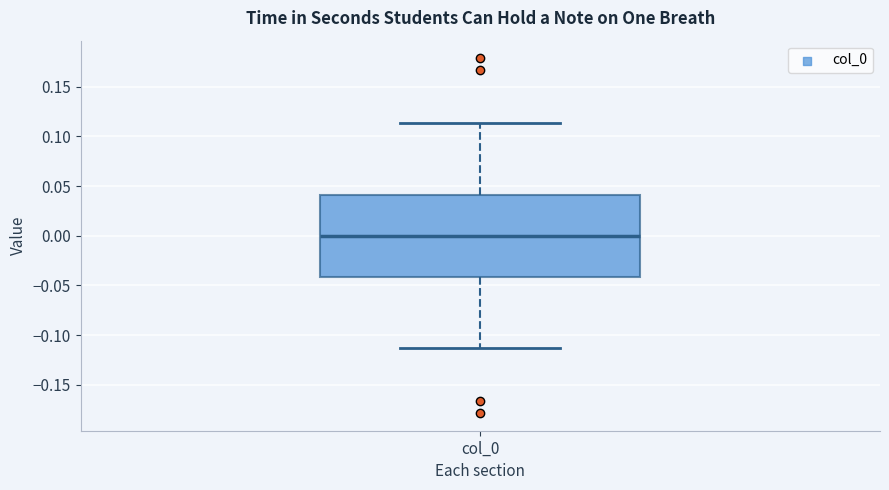

Read this box plot against the y-axis: the position of the median line, the range covered by the box, and the ends of both whiskers. The values are not printed on the chart, so give them approximately, as read against the axis.

median 0.000, box -0.040 to 0.040, whiskers -0.115 to 0.115